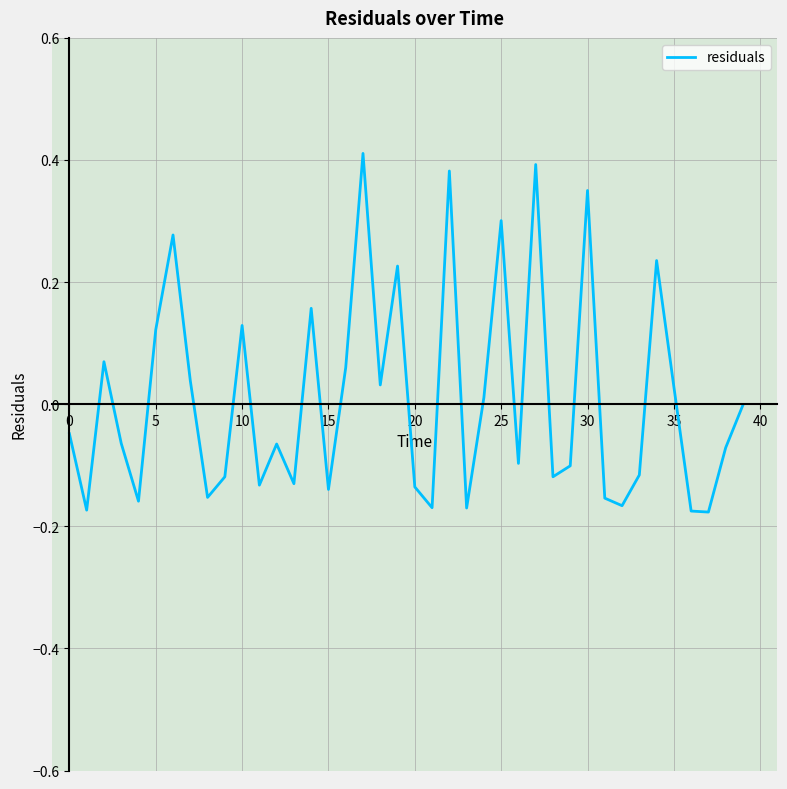

Does the chart have visible grid lines?

Yes